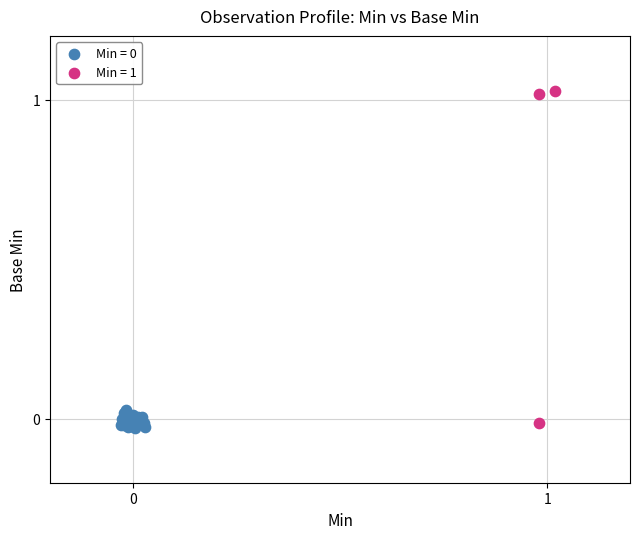

Which series has the widest spread of Y values?

Min = 1